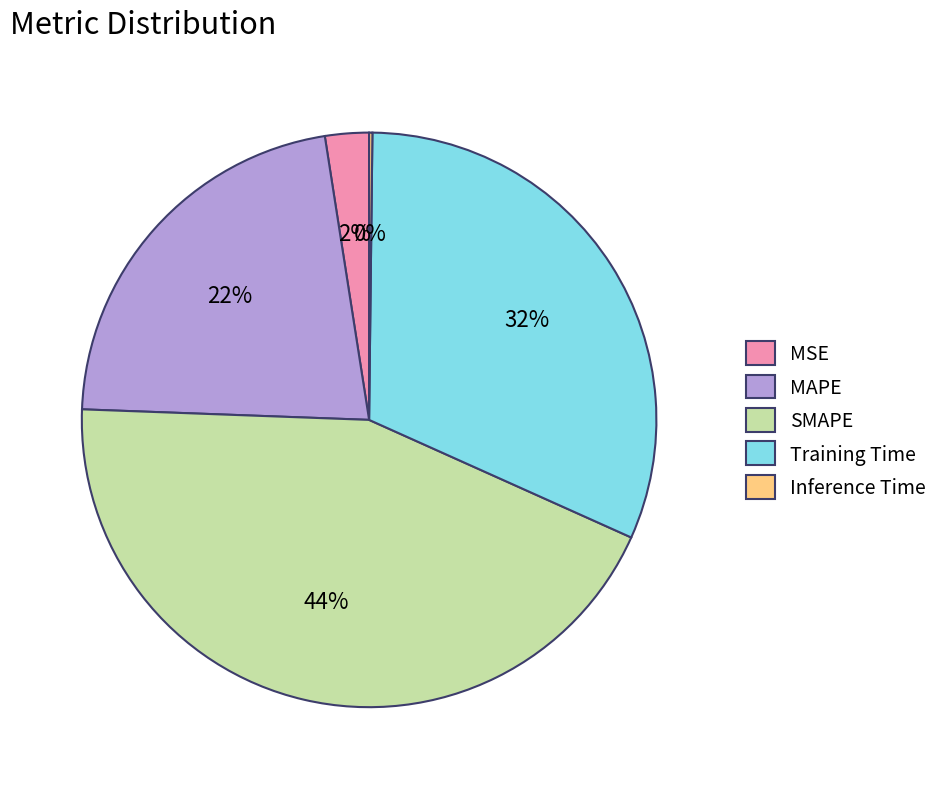

What is the largest slice in the pie chart?

SMAPE